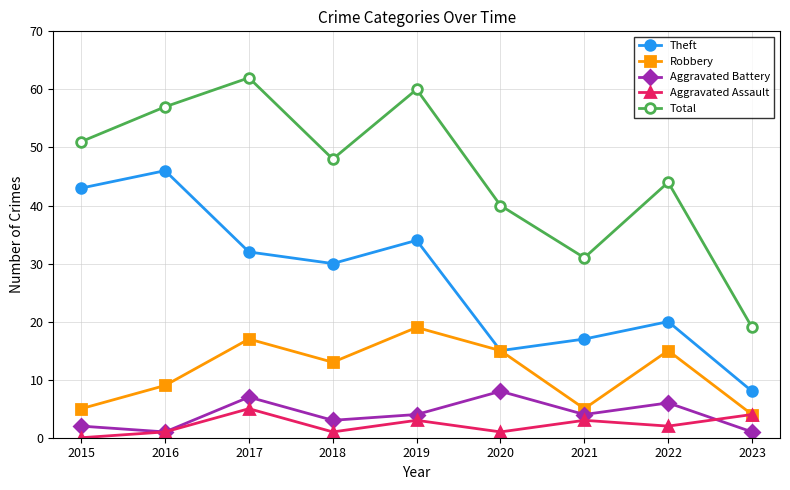

How many lines are shown in the chart?

5